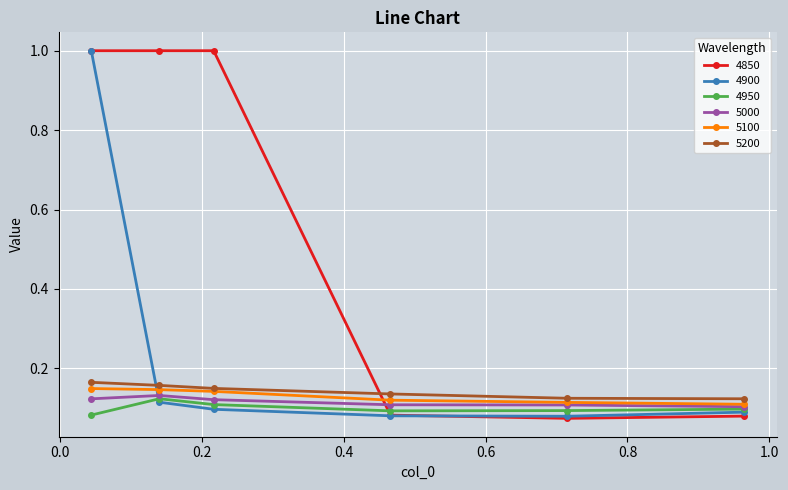

True or false: 5000 and 4850 intersect in this chart.

True